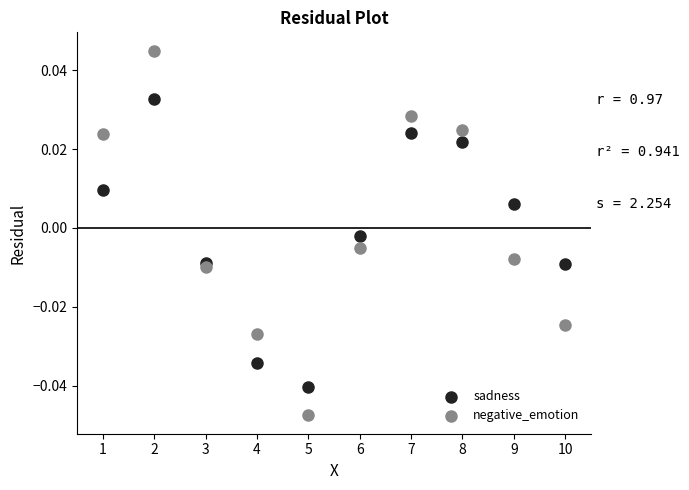

Which series reaches the minimum Y coordinate?

negative_emotion